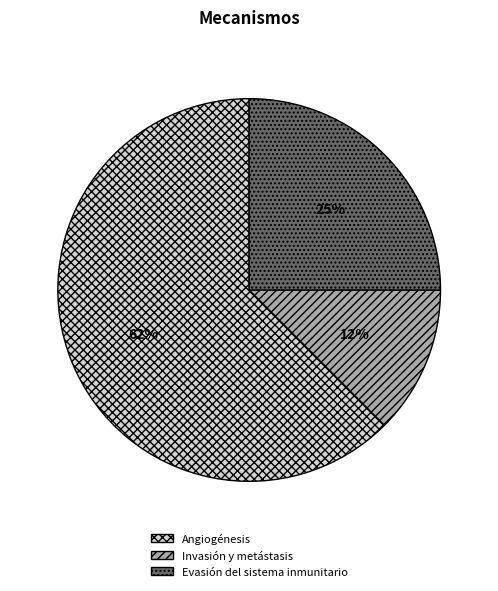

To the nearest percent, what portion does Evasión del sistema inmunitario represent?

25%